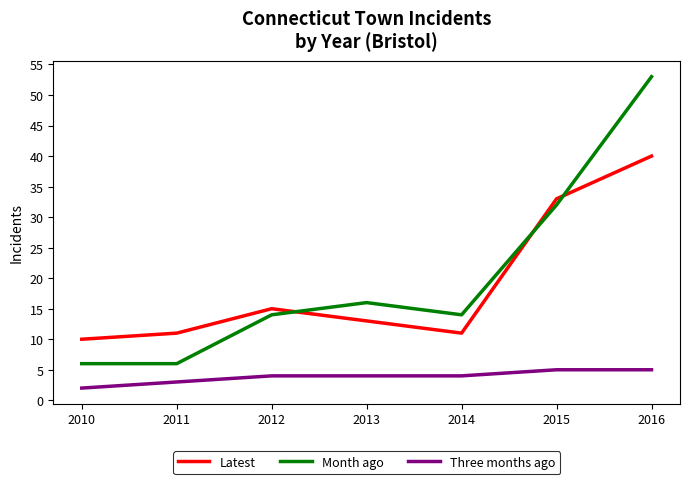

The value of Three months ago at 2011 is 3. True or false?

True